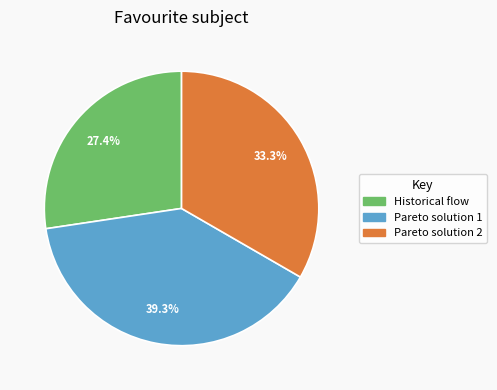

What is the ratio of the value at Historical flow to the value at Pareto solution 2?

0.8